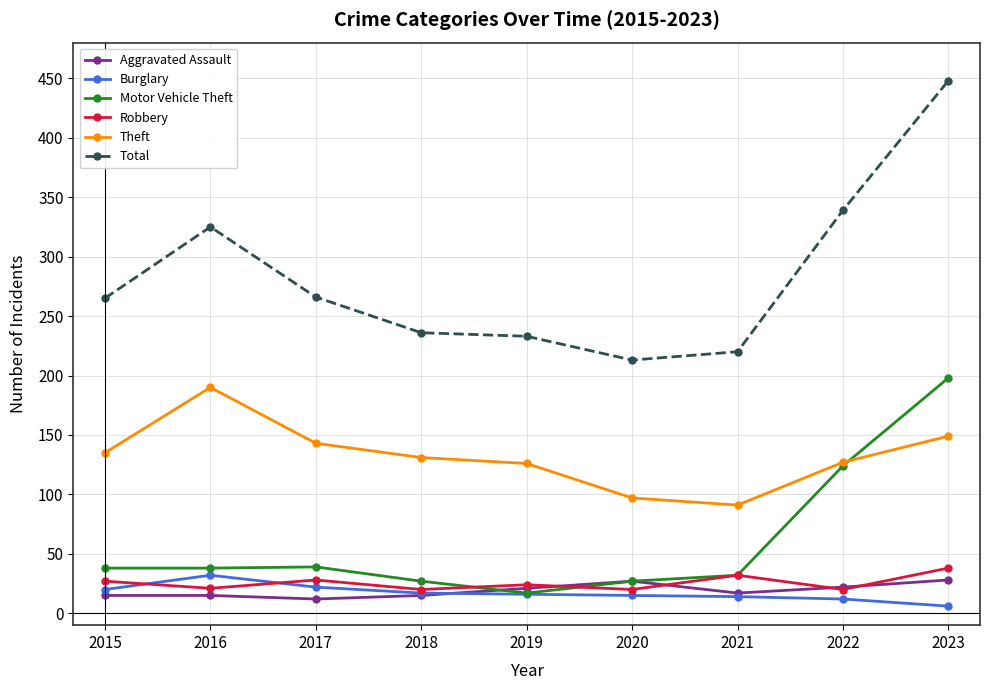

The value of Theft at 2016 is 123. True or false?

False